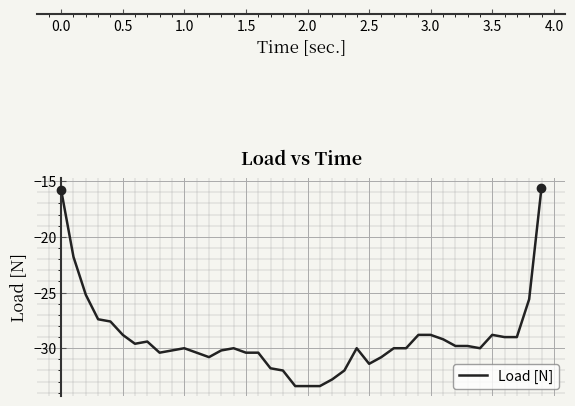

What is the maximum value shown in the chart?

-15.6